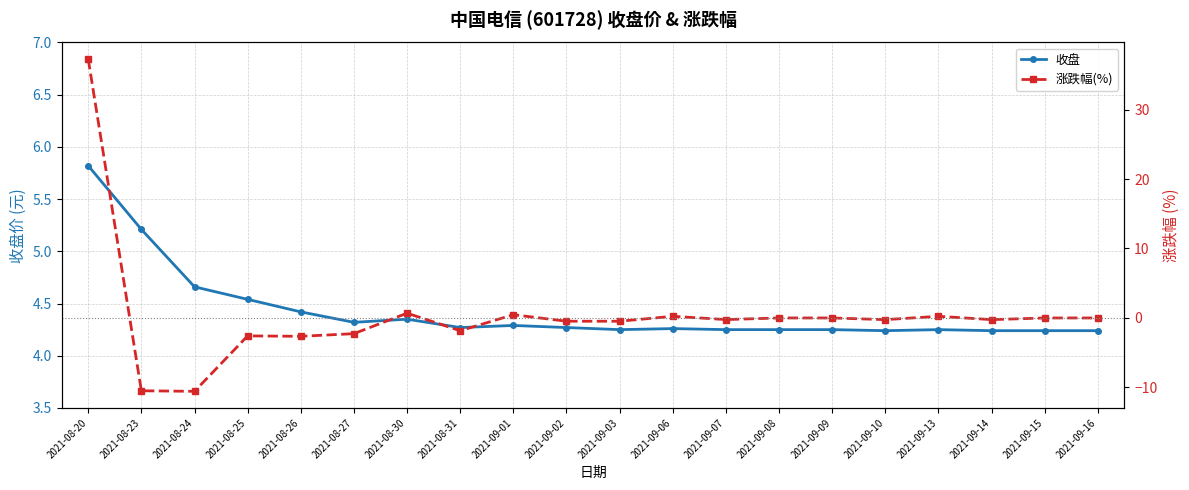

How many intersections are there between 涨跌幅(%) and 收盘?

1